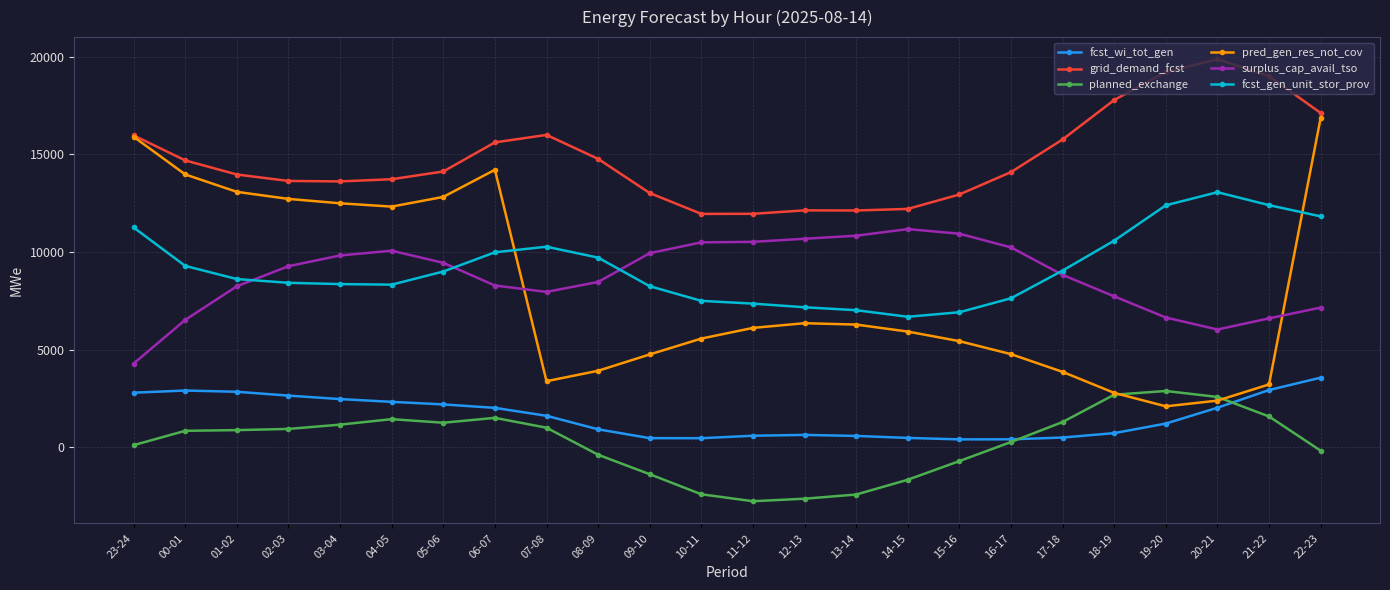

Is the value of fcst_gen_unit_stor_prov at 16-17 greater than the value of surplus_cap_avail_tso at 13-14?

No